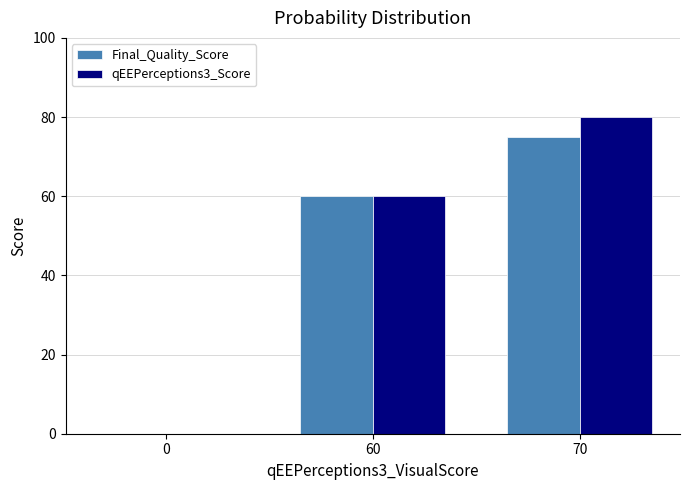

How many Final_Quality_Score values are between 0 and 75?

3